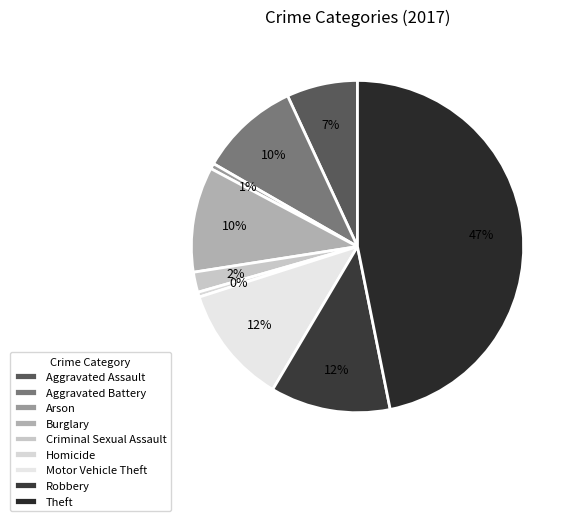

What is the change in value from Aggravated Battery to Motor Vehicle Theft?

+30